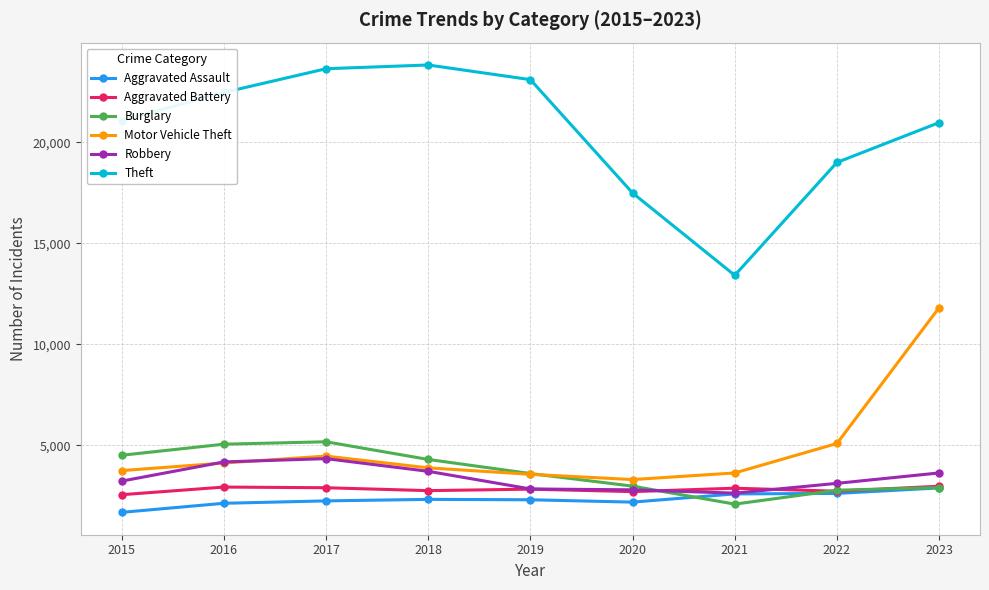

How many interior local peaks does the Theft series have?

1